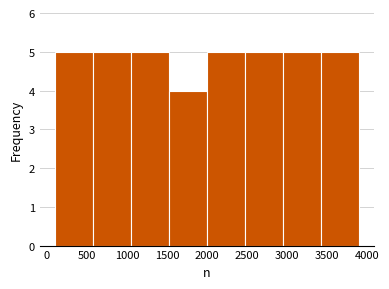

Reading left to right, transcribe this chart: for each bar, give the range it covers on the x-axis and its height. Neither the bar edges nor the heights are printed on the chart, so give them approximately, as read against the axes.

100 to 575: 5
575 to 1050: 5
1050 to 1525: 5
1525 to 2000: 4
2000 to 2475: 5
2475 to 2950: 5
2950 to 3425: 5
3425 to 3900: 5